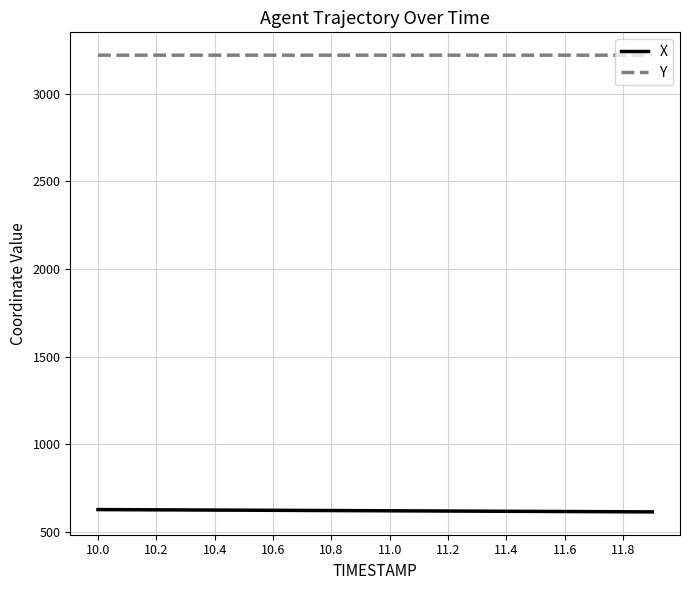

List the series in order of their overall mean, lowest first.

X, Y